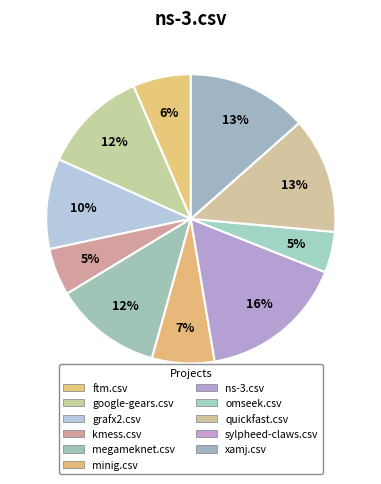

Rank the categories by value from highest to lowest.

ns-3.csv, xamj.csv, quickfast.csv, megameknet.csv, google-gears.csv, grafx2.csv, minig.csv, ftm.csv, kmess.csv, omseek.csv, sylpheed-claws.csv